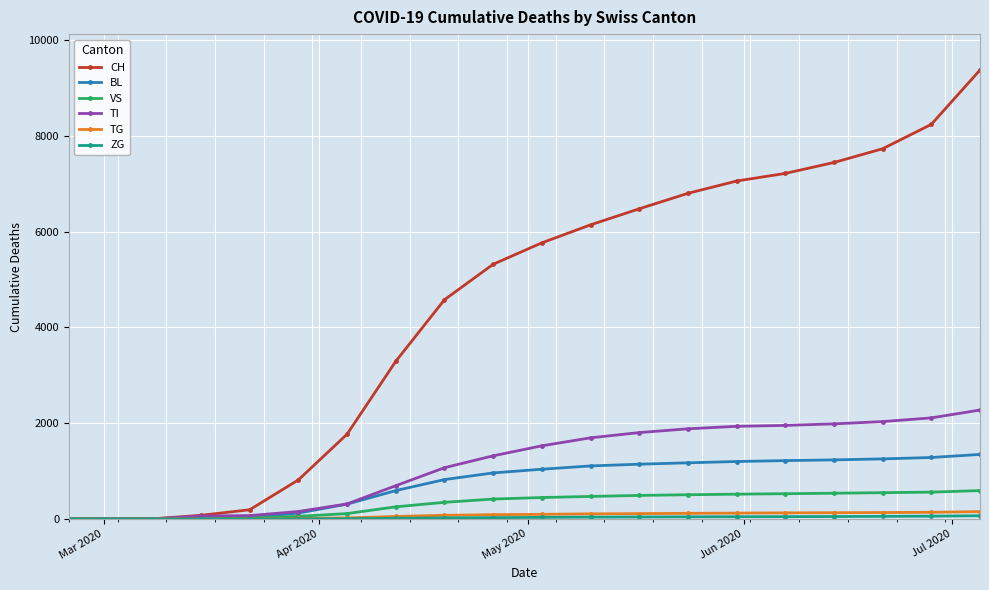

Which series has the largest range (max minus min)?

CH